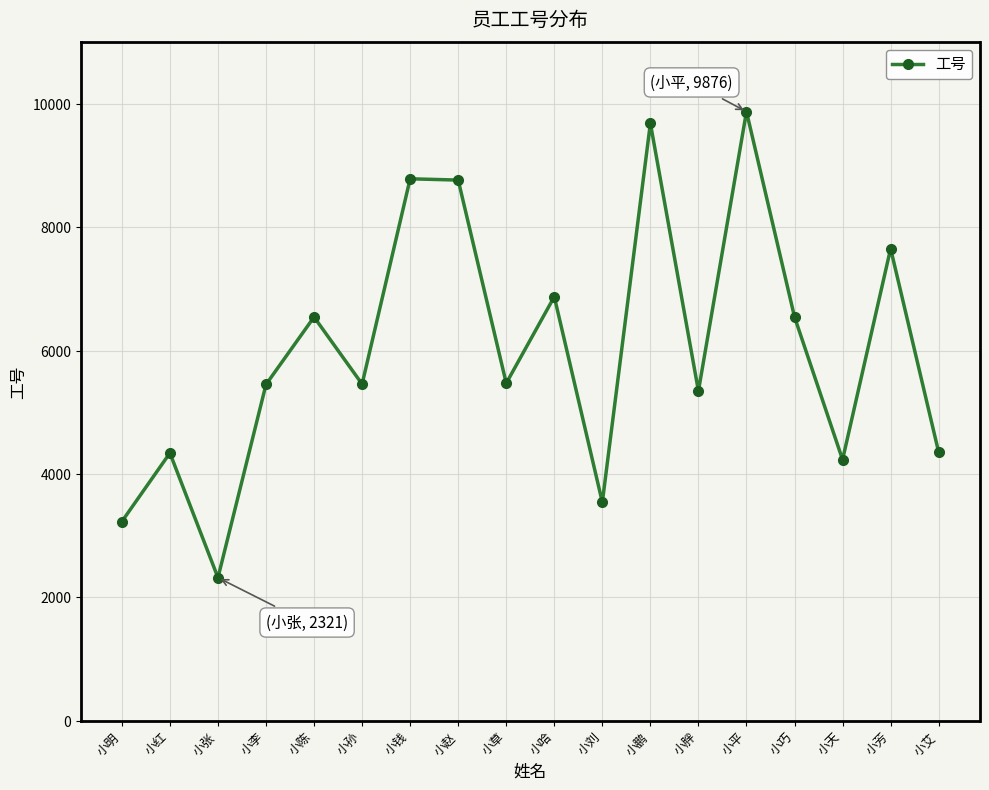

Count the number of categories in the chart.

18